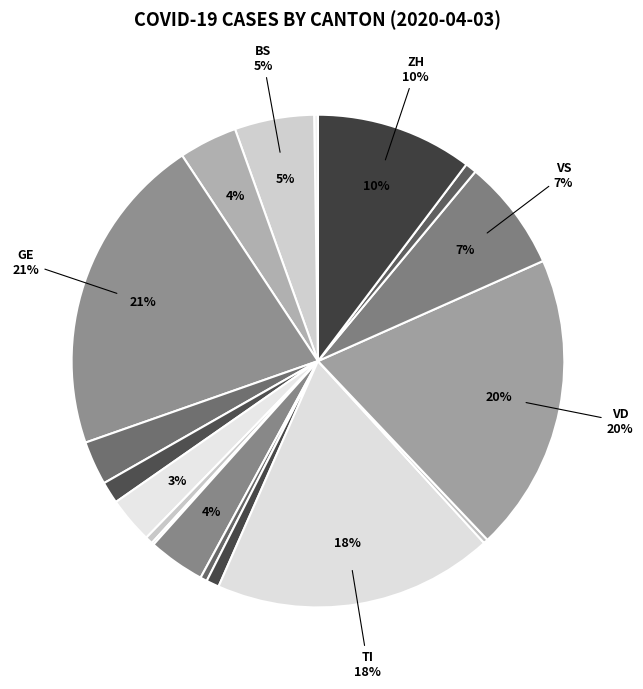

Rank the categories by value from lowest to highest.

OW, GL, UR, SH, NW, ZG, SO, JU, GR, NE, SG, FR, BS, VS, ZH, TI, VD, GE